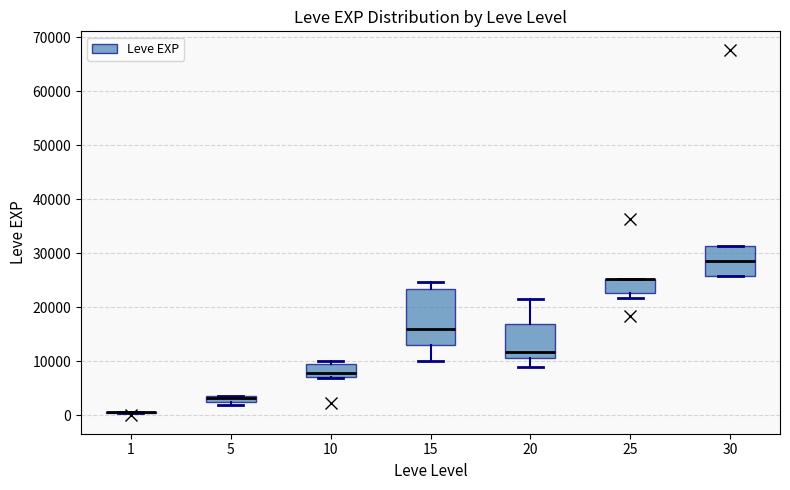

Comparing the boxes themselves (not the whiskers), which one is the tallest?

15